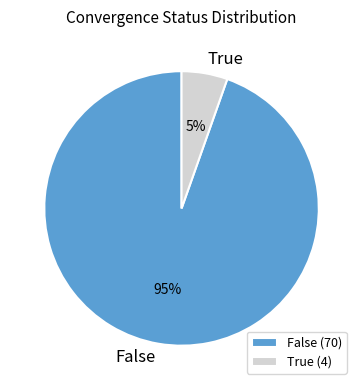

The True slice represents 18% of the pie. True or false?

False